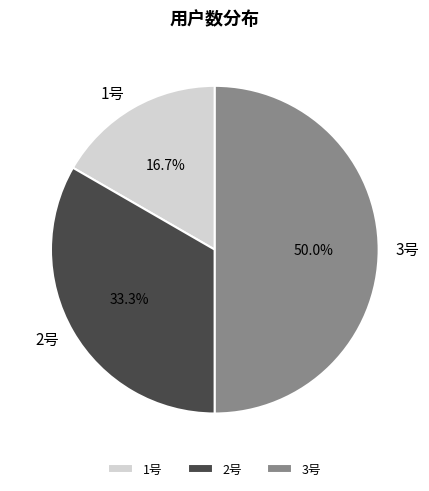

What portion of the pie excludes 2号?

66.7%